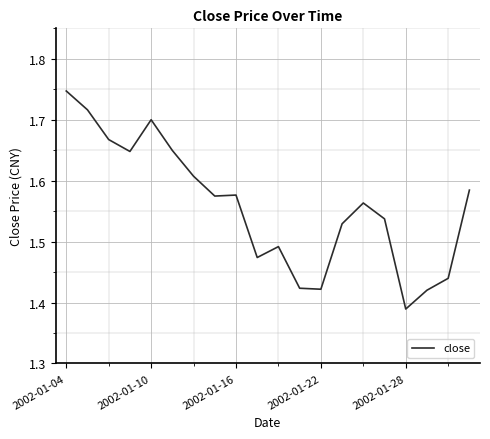

What is the difference between the maximum and minimum values?

0.4